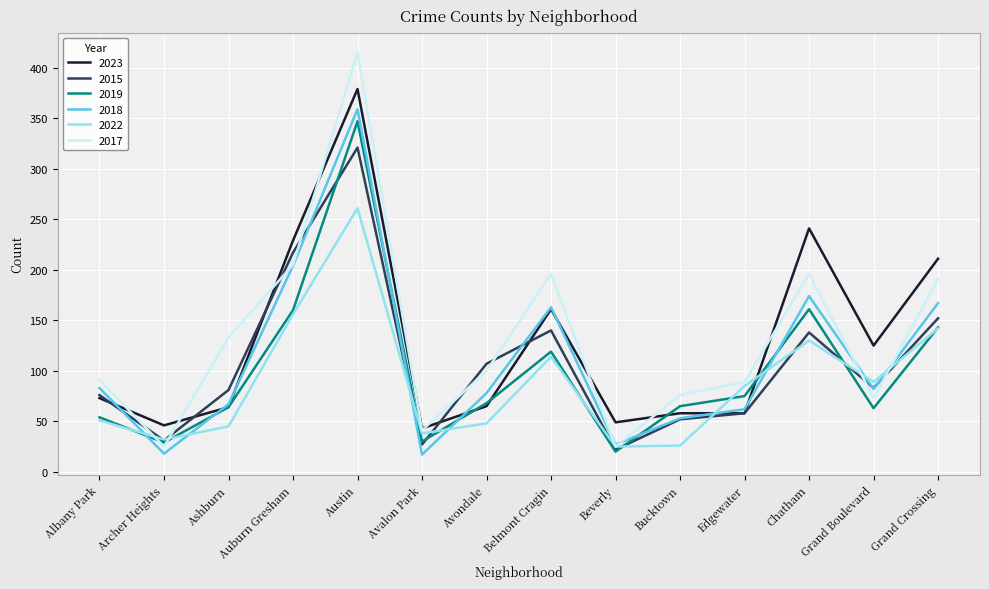

What is the minimum value shown in the chart?

17